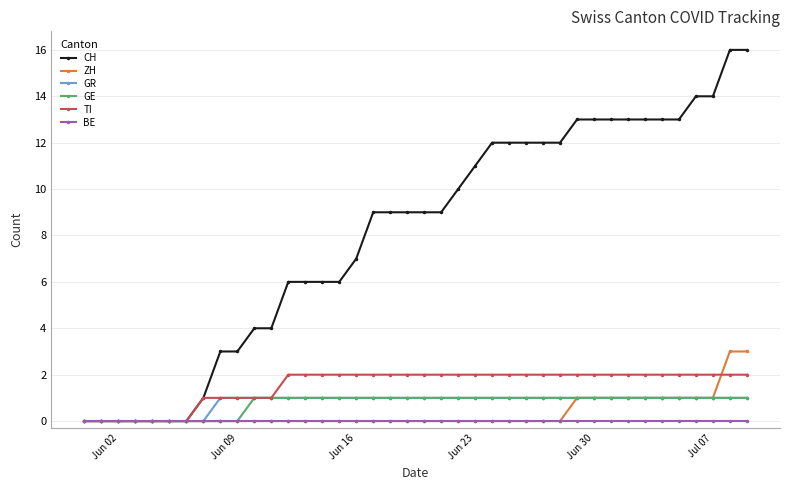

Reading left to right, list all the values displayed in this chart.

CH: 0	0	0	0	0	0	0	1	3	3	4	4	6	6	6	6	7	9	9	9	9	9	10	11	12	12	12	12	12	13	13	13	13	13	13	13	14	14	16	16
ZH: 0	0	0	0	0	0	0	0	0	0	0	0	0	0	0	0	0	0	0	0	0	0	0	0	0	0	0	0	0	1	1	1	1	1	1	1	1	1	3	3
GR: 0	0	0	0	0	0	0	0	1	1	1	1	1	1	1	1	1	1	1	1	1	1	1	1	1	1	1	1	1	1	1	1	1	1	1	1	1	1	1	1
GE: 0	0	0	0	0	0	0	0	0	0	1	1	1	1	1	1	1	1	1	1	1	1	1	1	1	1	1	1	1	1	1	1	1	1	1	1	1	1	1	1
TI: 0	0	0	0	0	0	0	1	1	1	1	1	2	2	2	2	2	2	2	2	2	2	2	2	2	2	2	2	2	2	2	2	2	2	2	2	2	2	2	2
BE: 0	0	0	0	0	0	0	0	0	0	0	0	0	0	0	0	0	0	0	0	0	0	0	0	0	0	0	0	0	0	0	0	0	0	0	0	0	0	0	0